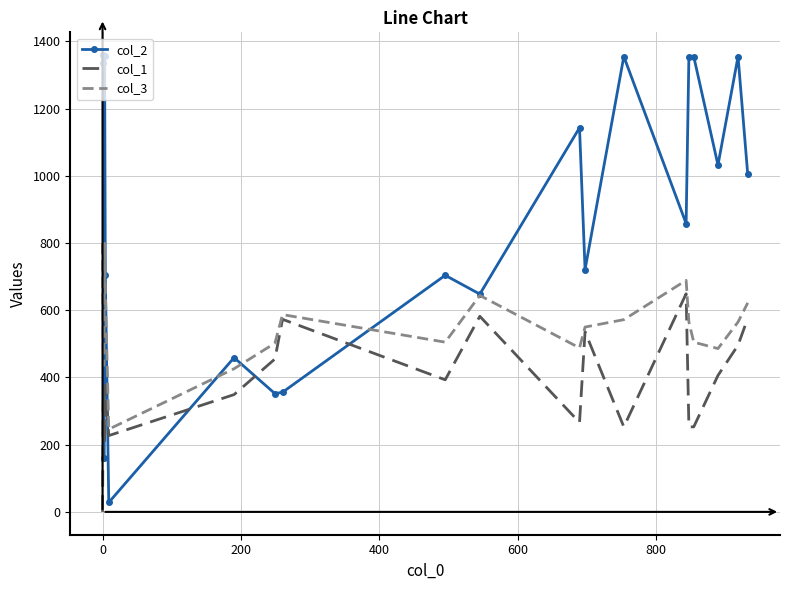

Which series has the largest total across all categories?

col_2